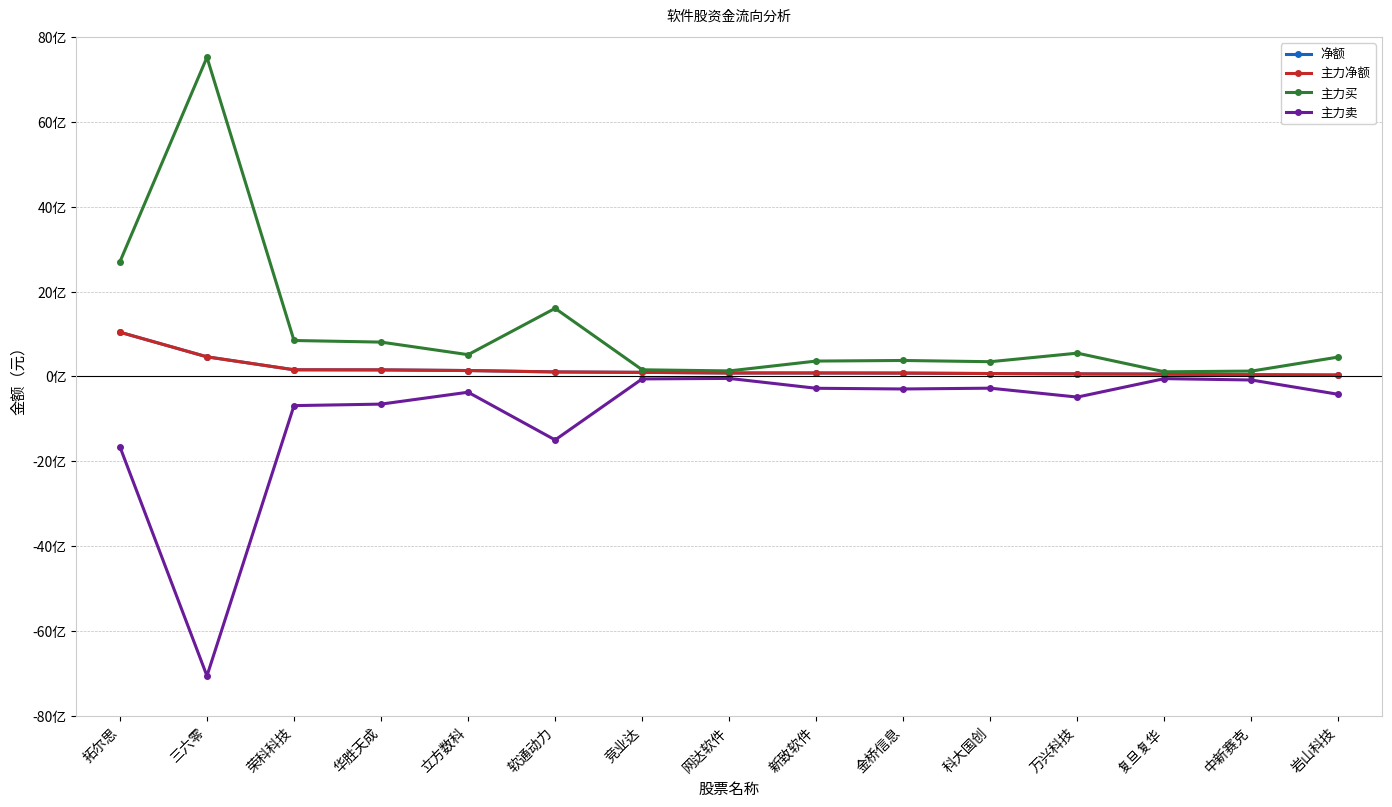

At how many categories does at least one series exceed 6413967636?

1